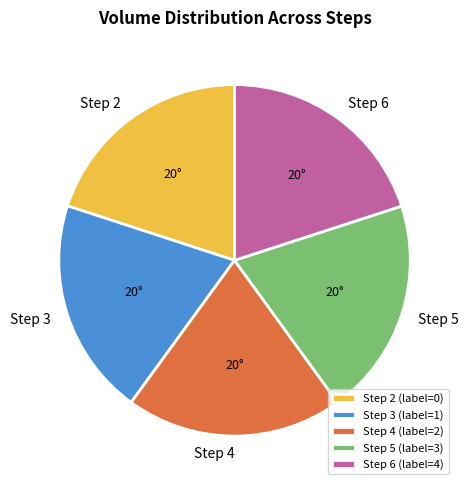

What is the ratio of the value at Step 2 to the value at Step 5?

1.0